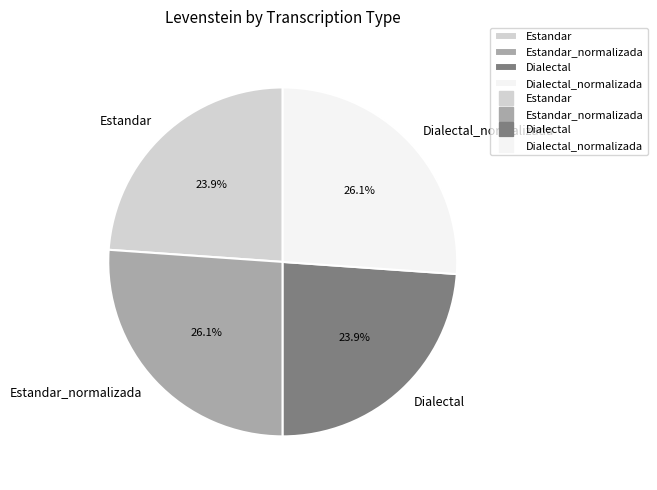

Is Estandar the majority of the pie?

No